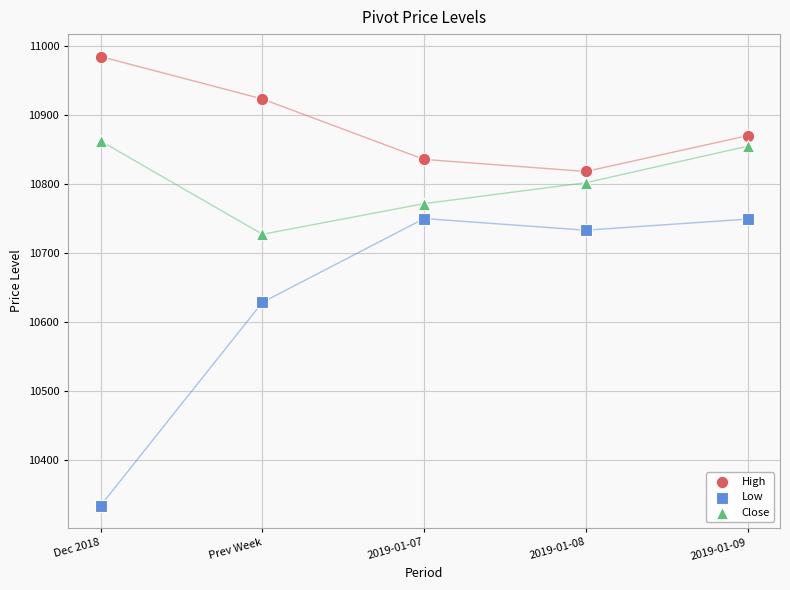

Which series has the largest Y range (max minus min)?

Low